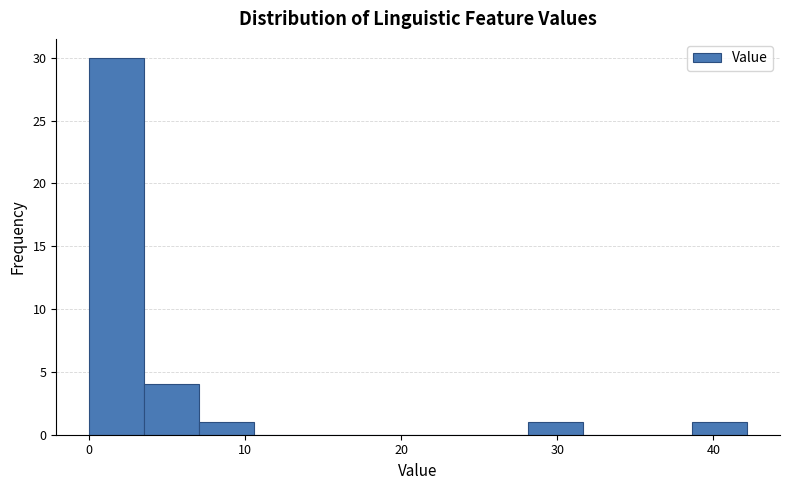

Read against the x-axis, roughly where is the centre of the tallest bar?

2